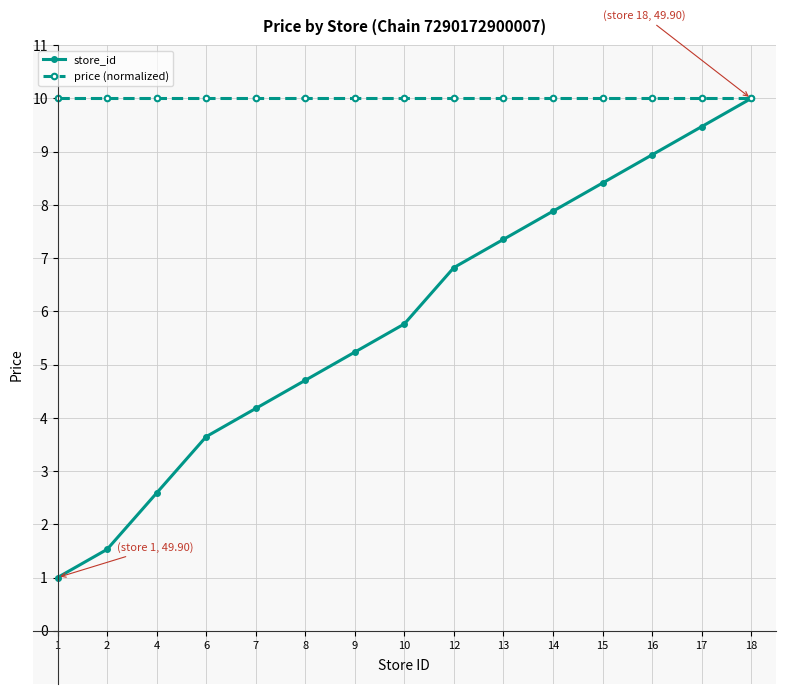

What are all the series names shown in the legend?

store_id, price (normalized)